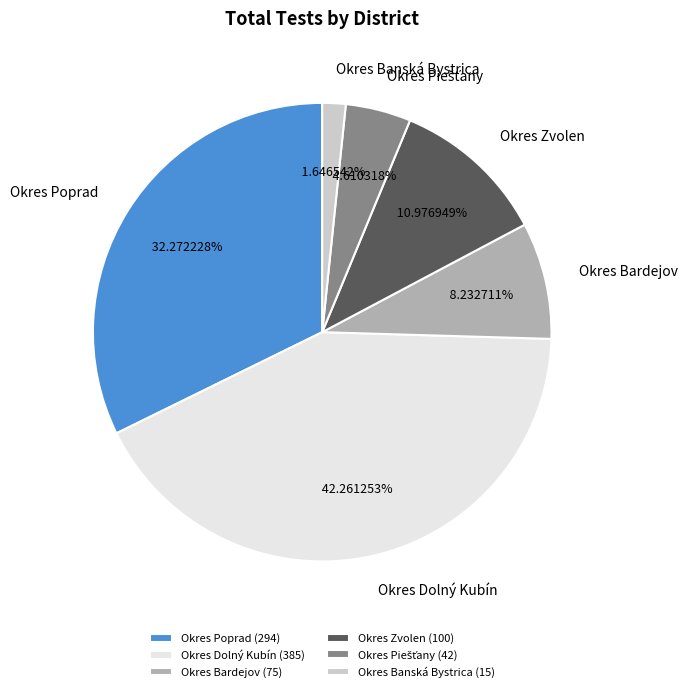

Which has a higher value, Okres Banská Bystrica or Okres Dolný Kubín?

Okres Dolný Kubín